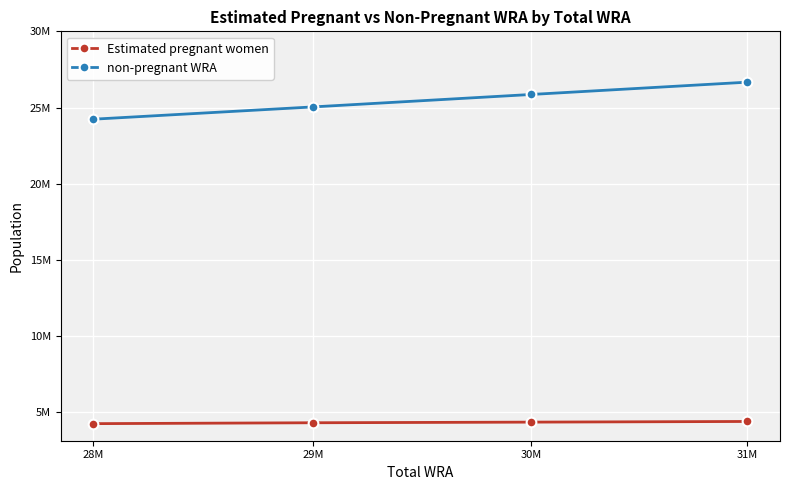

What position from the right is 28M?

4